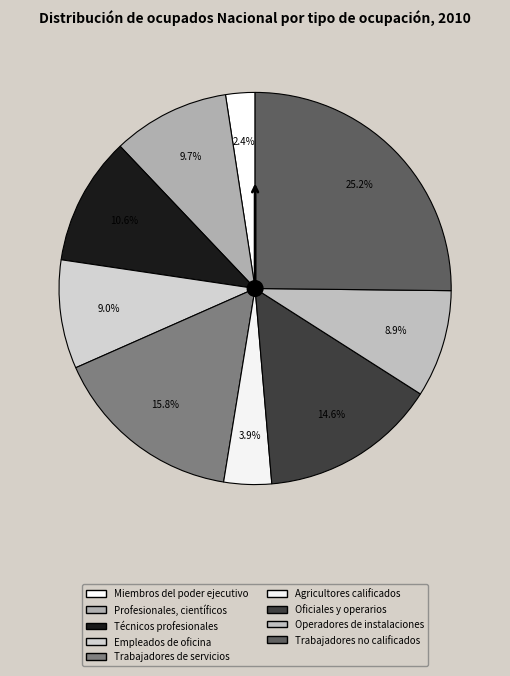

To the nearest percent, what portion does Miembros del poder ejecutivo represent?

2%